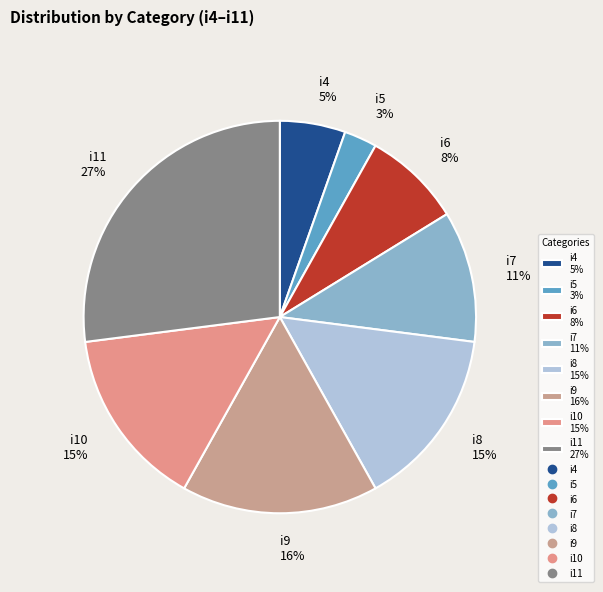

To the nearest percent, what portion does i9 represent?

16%